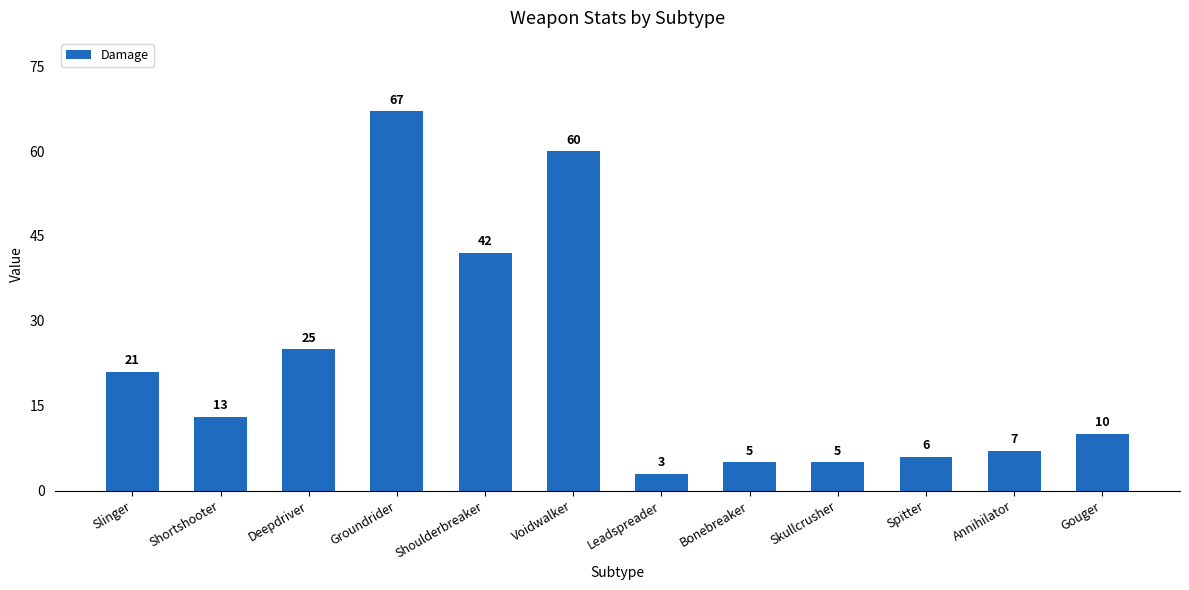

Where is the data nearest to the value 35?

Shoulderbreaker